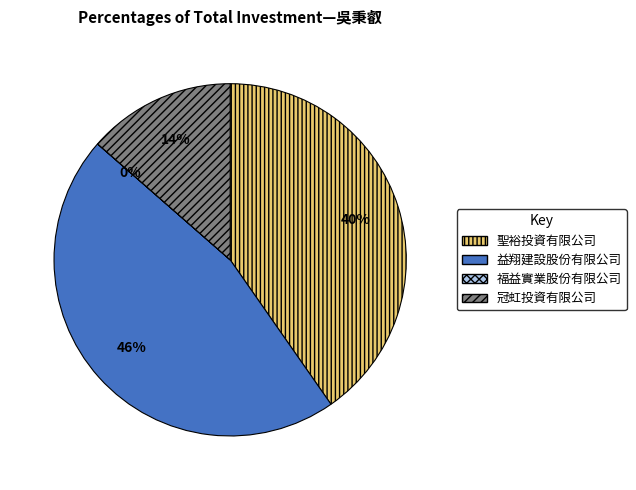

What is the largest slice in the pie chart?

益翔建設股份有限公司